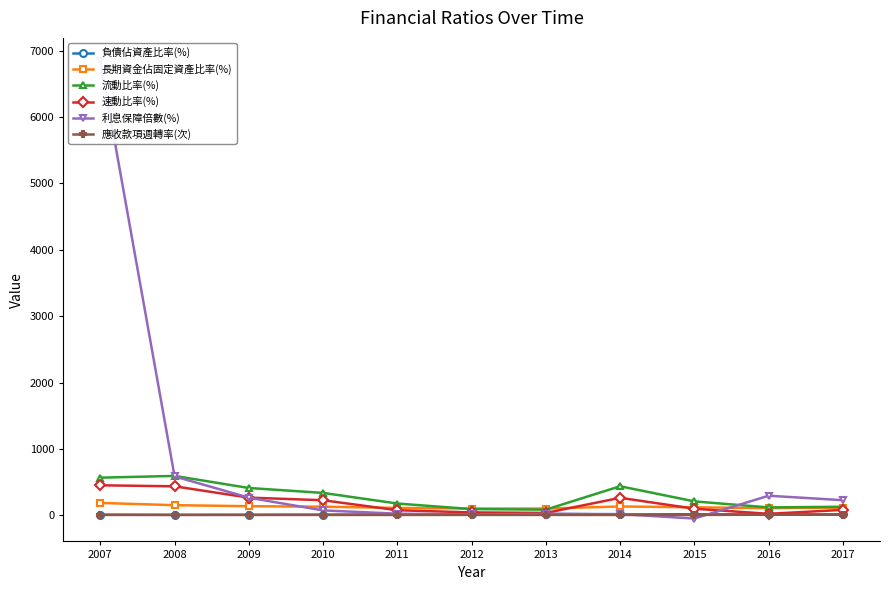

What is the greatest value displayed?

6847.1